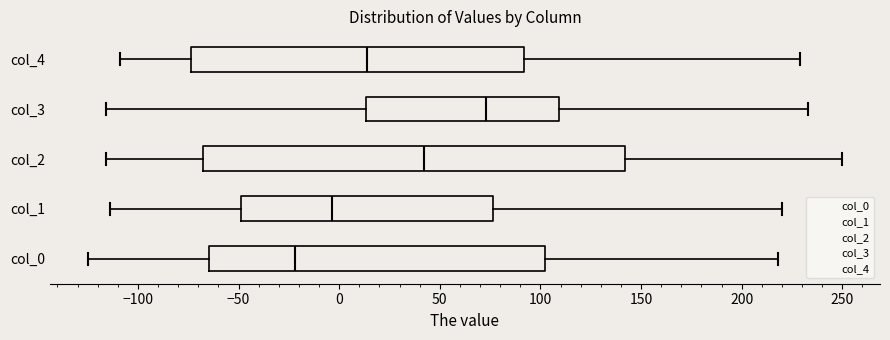

Where does the left whisker of the box for col_1 end on the x-axis? The values are not printed on the chart, so give them approximately, as read against the axis.

-115